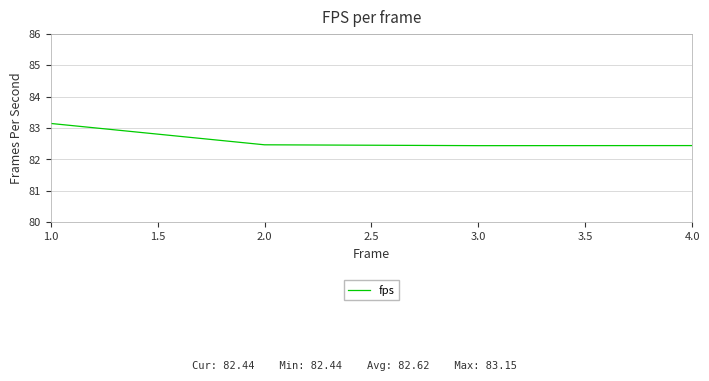

Is it true that the value at 1.0 is 136.1?

False